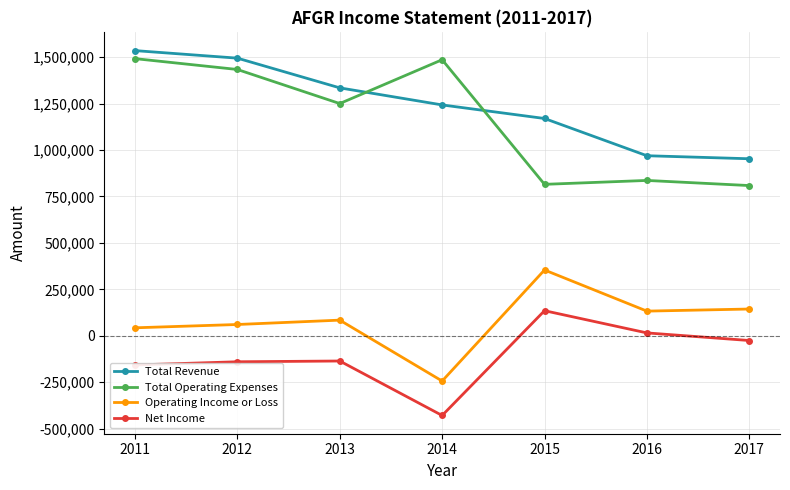

Where does the Total Revenue series first go above 1242800?

2011